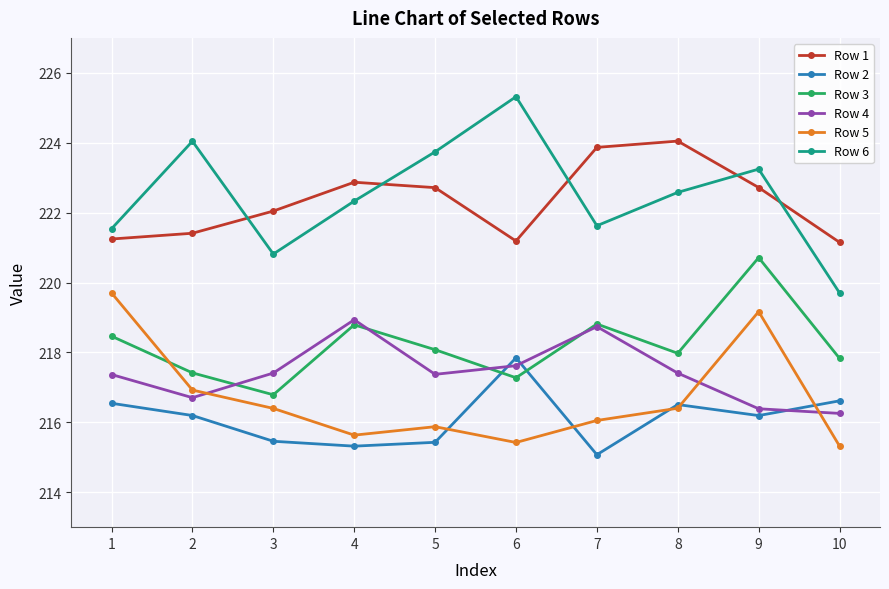

Count the number of categories in the chart.

10